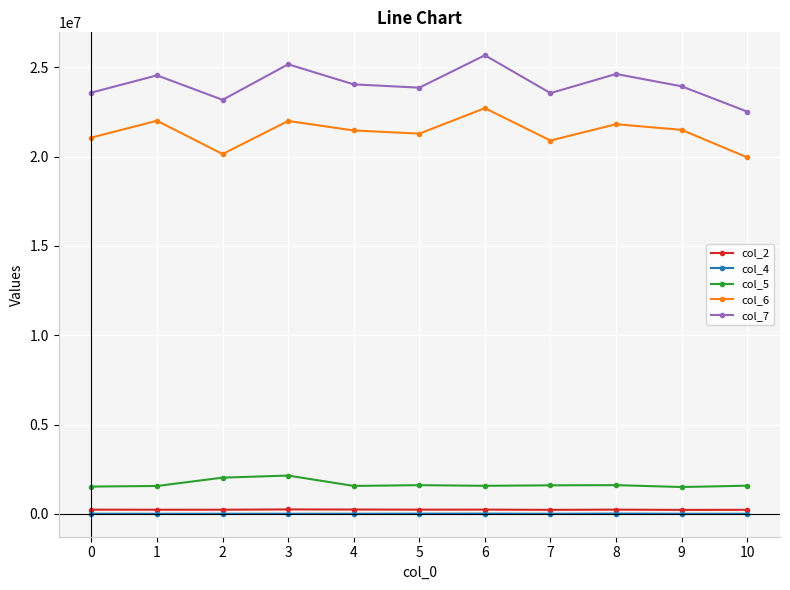

What is the difference between the second highest and second lowest values in the col_7 series?

1989834